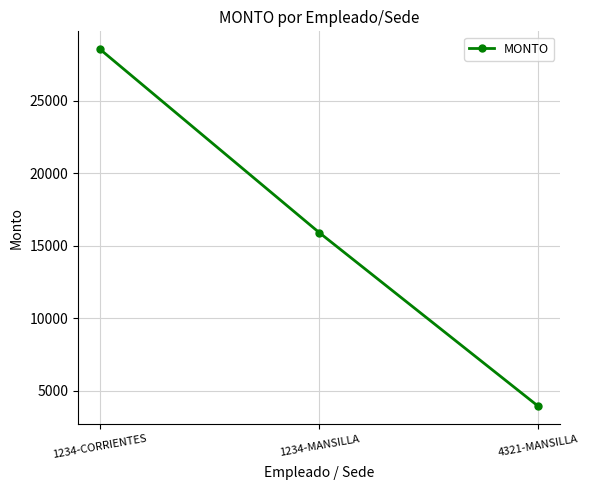

At which label does the data first exceed 15903?

1234-CORRIENTES